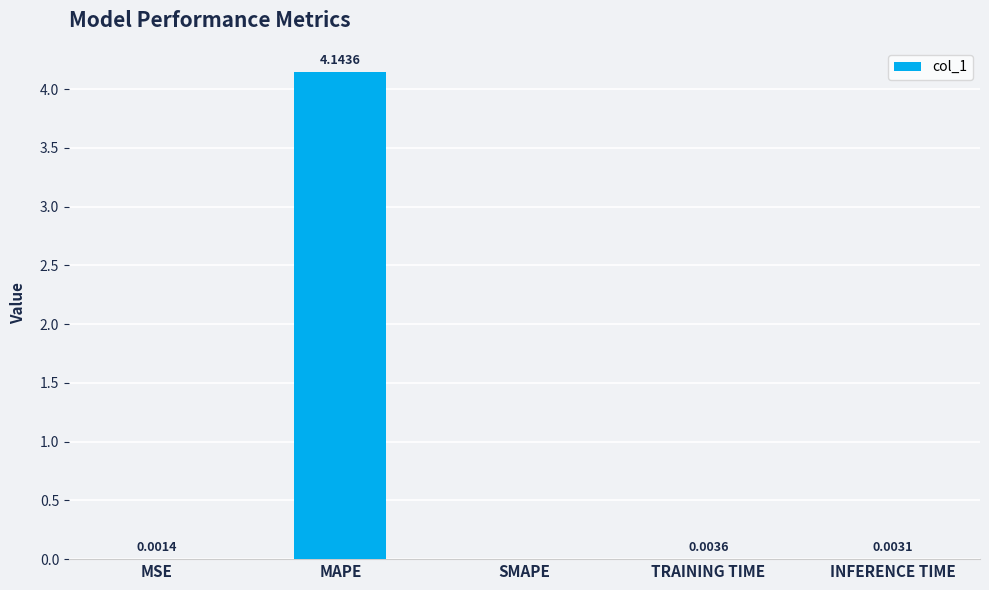

At which label is the value closest to 2?

TRAINING TIME